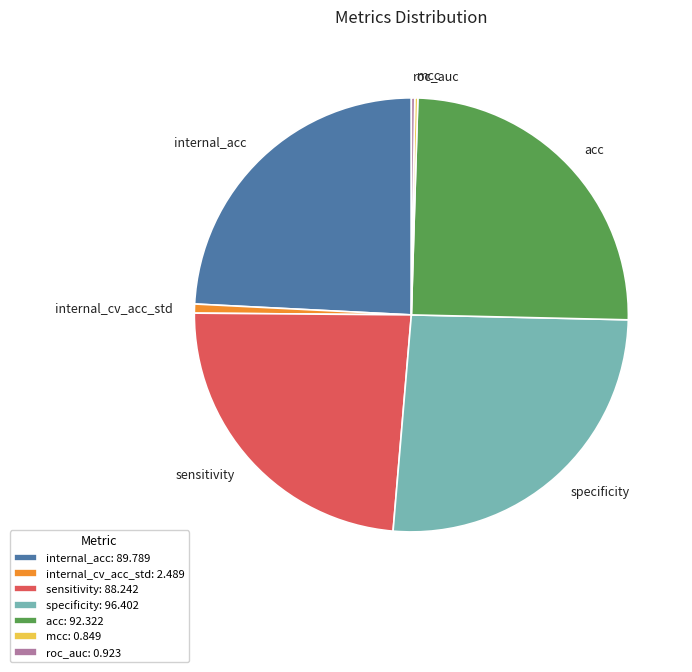

The sensitivity slice represents 35% of the pie. True or false?

False